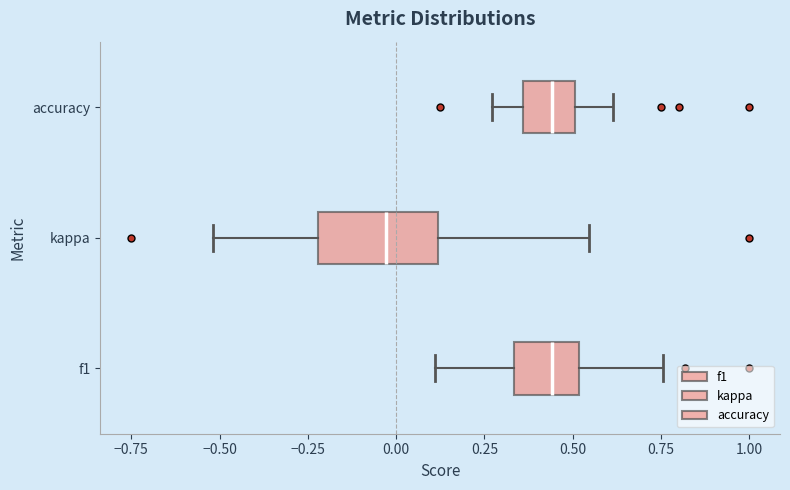

Where is the right edge of the box for accuracy on the x-axis? The values are not printed on the chart, so give them approximately, as read against the axis.

0.50